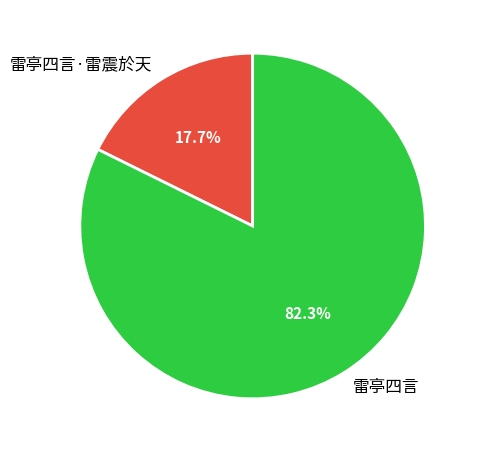

What portion of the pie excludes 雷亭四言·雷震於天?

82.3%